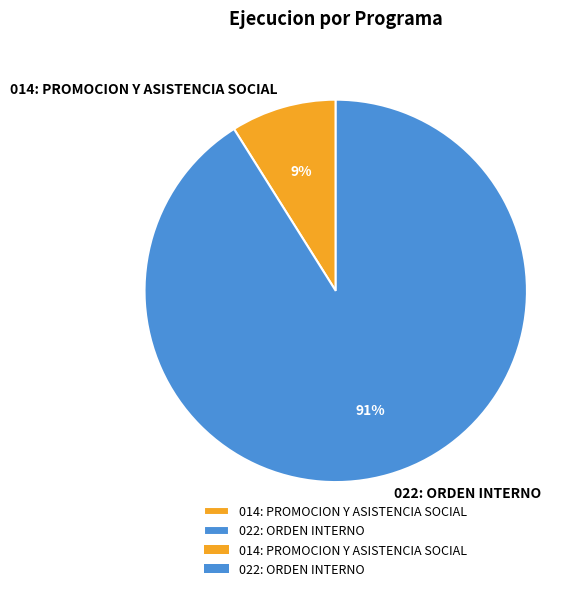

Is it true that 014: PROMOCION Y ASISTENCIA SOCIAL is 1% of the pie?

False